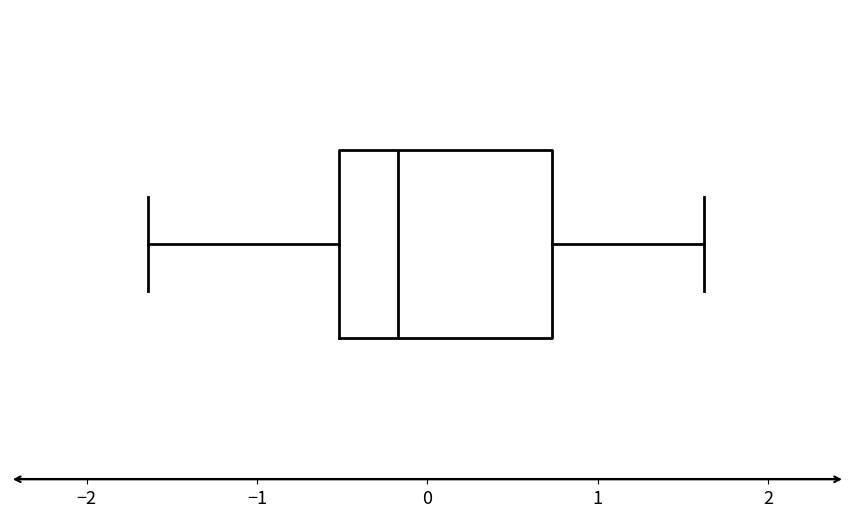

Read this box plot against the x-axis: the position of the median line, the range covered by the box, and the ends of both whiskers. The values are not printed on the chart, so give them approximately, as read against the axis.

median -0.2, box -0.5 to 0.7, whiskers -1.6 to 1.6